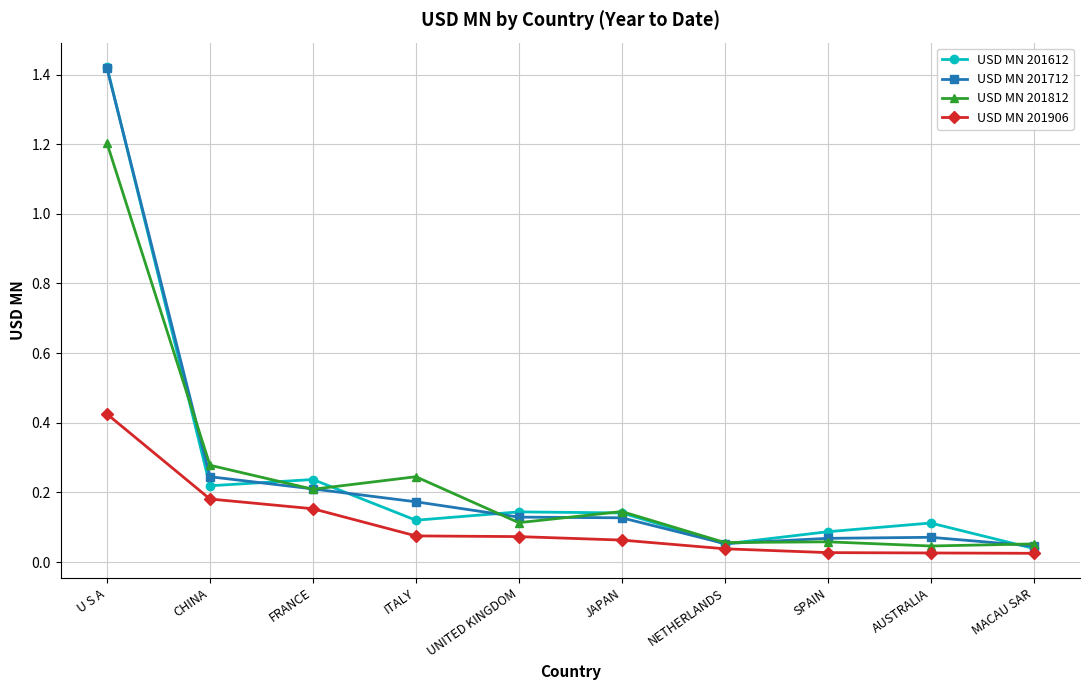

Is it true that USD MN 201906 equals 0.3 at CHINA?

False